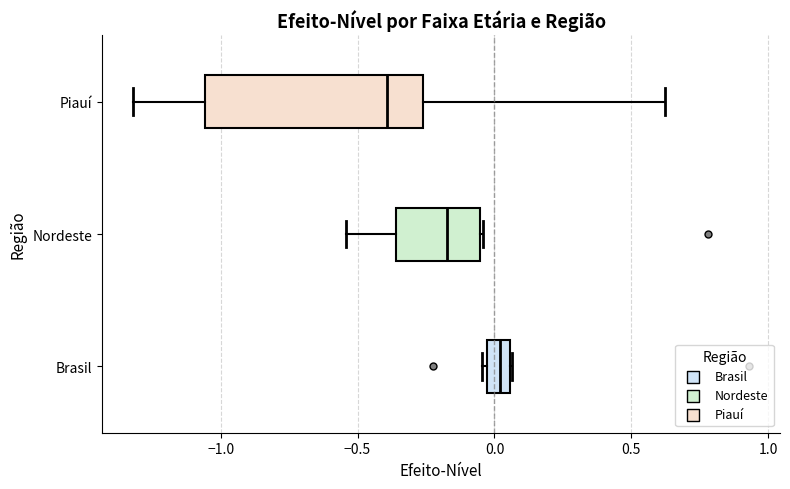

Which box has the furthest to the left median line?

Piauí